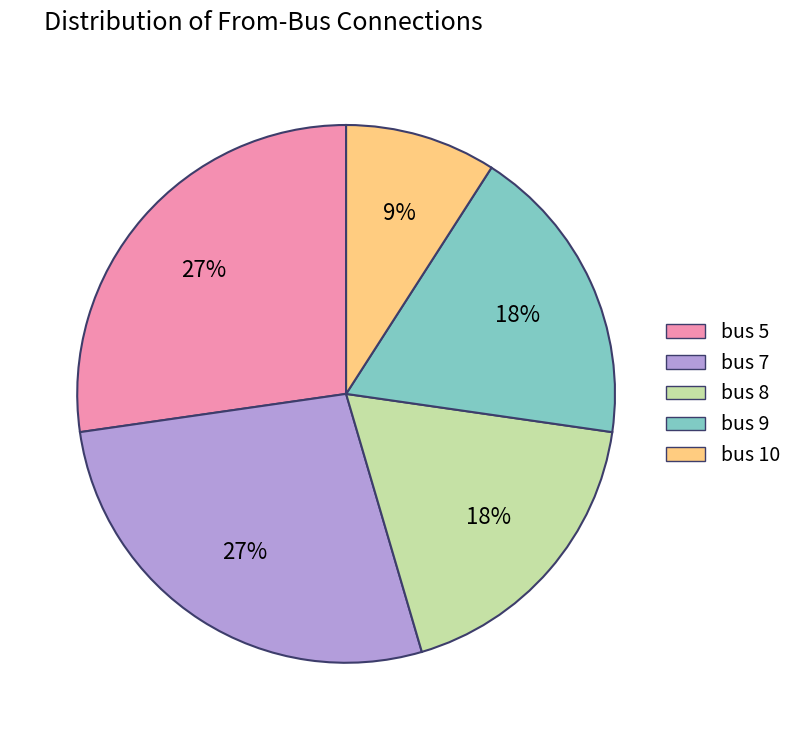

Between bus 7 and bus 10, which is larger?

bus 7